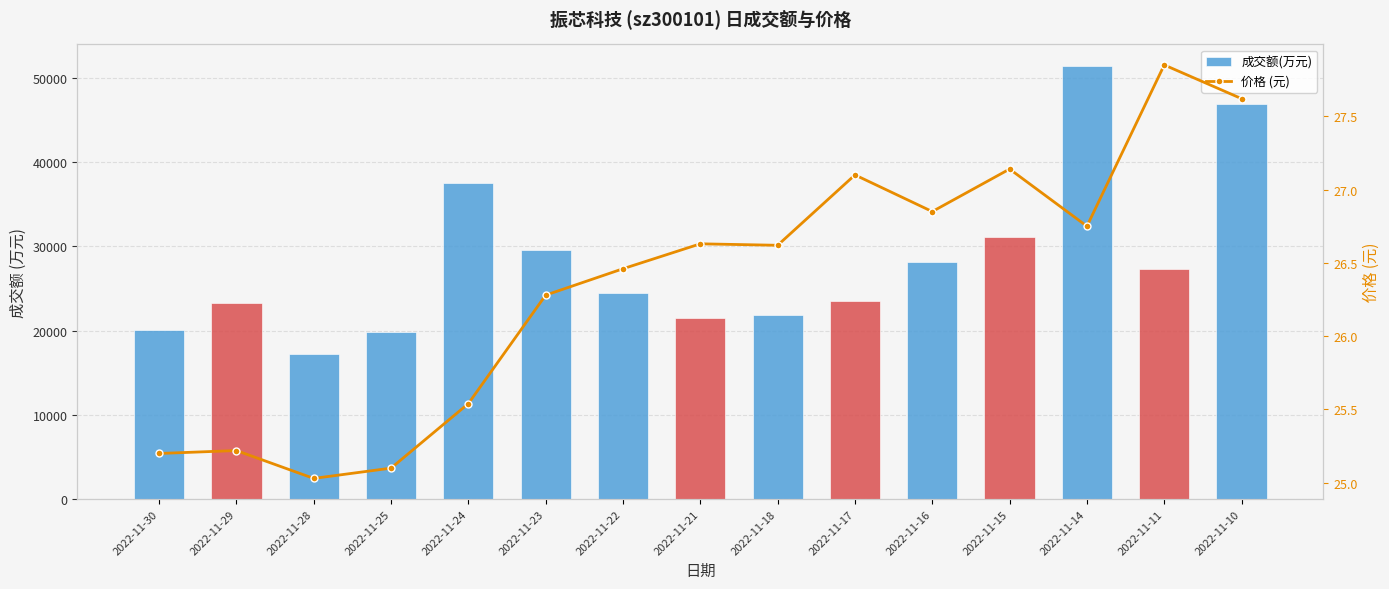

What is the difference between the maximum and second lowest values in the 成交额(万元) series?

31591.0